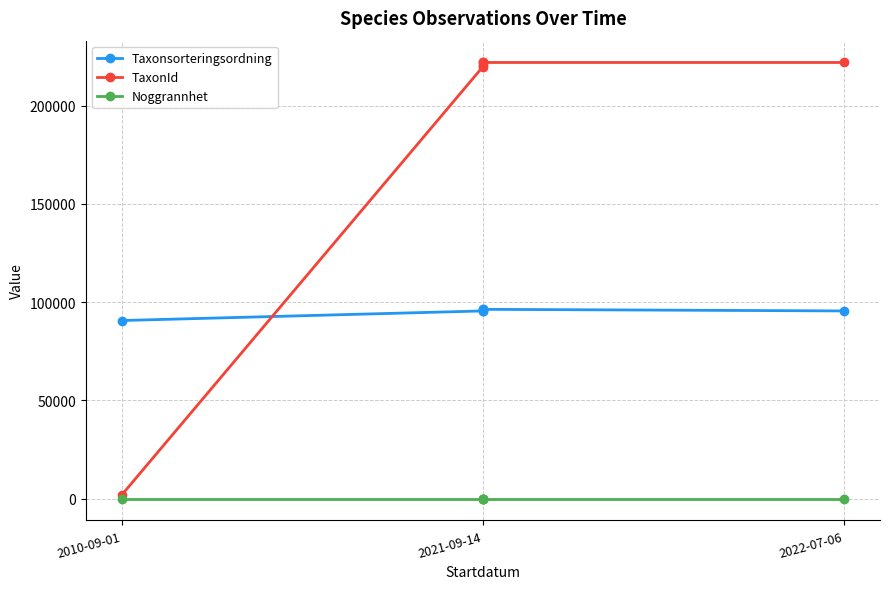

Which series has the largest total across all categories?

TaxonId